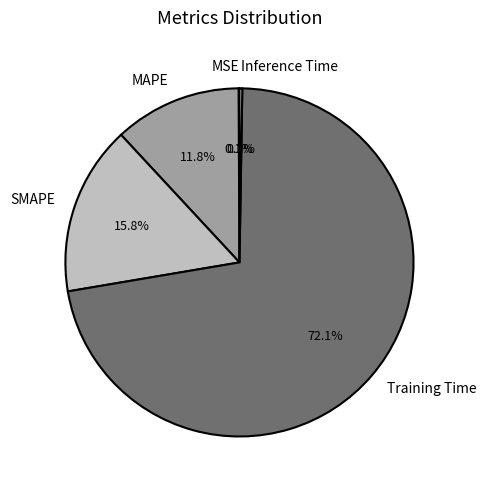

Between MAPE and SMAPE, which is larger?

SMAPE